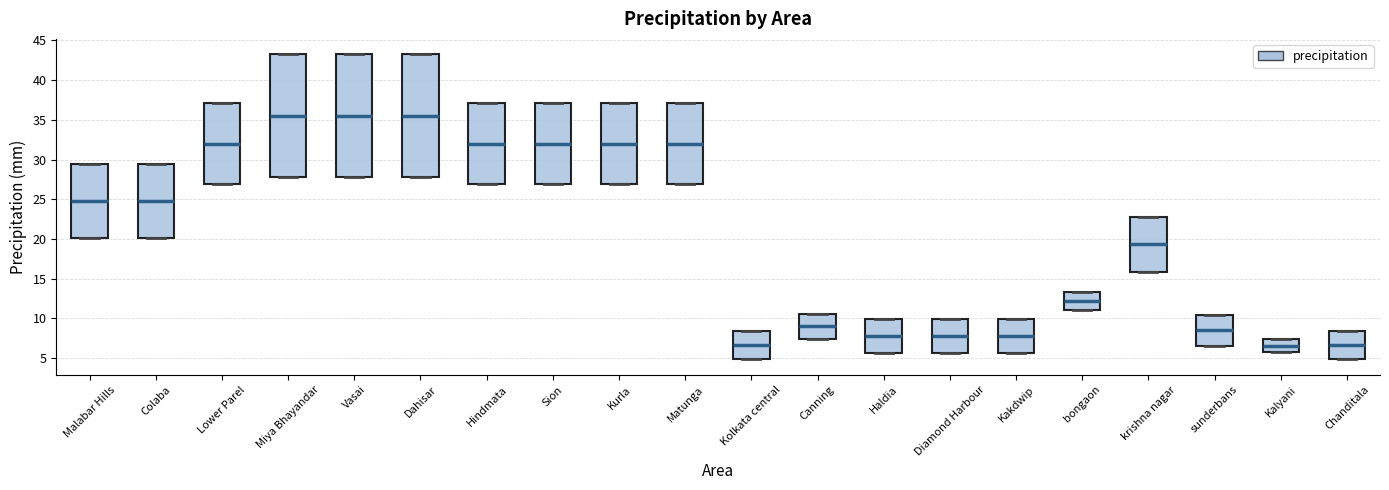

Reading left to right, transcribe this box plot: for each box, give where its median line is, the range the box spans, and where its two whiskers end, as read against the y-axis. The values are not printed on the chart, so give them approximately, as read against the axis.

Malabar Hills: median 24.5, box 20.0 to 29.5, whiskers 20.0 to 29.5
Colaba: median 24.5, box 20.0 to 29.5, whiskers 20.0 to 29.5
Lower Parel: median 32.0, box 27.0 to 37.0, whiskers 27.0 to 37.0
Miya Bhayandar: median 35.5, box 28.0 to 43.5, whiskers 28.0 to 43.5
Vasai: median 35.5, box 28.0 to 43.5, whiskers 28.0 to 43.5
Dahisar: median 35.5, box 28.0 to 43.5, whiskers 28.0 to 43.5
Hindmata: median 32.0, box 27.0 to 37.0, whiskers 27.0 to 37.0
Sion: median 32.0, box 27.0 to 37.0, whiskers 27.0 to 37.0
Kurla: median 32.0, box 27.0 to 37.0, whiskers 27.0 to 37.0
Matunga: median 32.0, box 27.0 to 37.0, whiskers 27.0 to 37.0
Kolkata central: median 6.5, box 5.0 to 8.5, whiskers 5.0 to 8.5
Canning: median 9.0, box 7.5 to 10.5, whiskers 7.5 to 10.5
Haldia: median 8.0, box 5.5 to 10.0, whiskers 5.5 to 10.0
Diamond Harbour: median 8.0, box 5.5 to 10.0, whiskers 5.5 to 10.0
Kakdwip: median 8.0, box 5.5 to 10.0, whiskers 5.5 to 10.0
bongaon: median 12.0, box 11.0 to 13.5, whiskers 11.0 to 13.5
krishna nagar: median 19.5, box 16.0 to 23.0, whiskers 16.0 to 23.0
sunderbans: median 8.5, box 6.5 to 10.5, whiskers 6.5 to 10.5
Kalyani: median 6.5, box 5.5 to 7.5, whiskers 5.5 to 7.5
Chanditala: median 6.5, box 5.0 to 8.5, whiskers 5.0 to 8.5